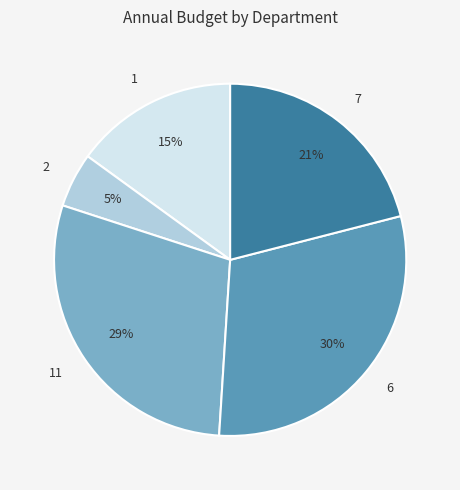

To the nearest percent, what portion does 7 represent?

21%